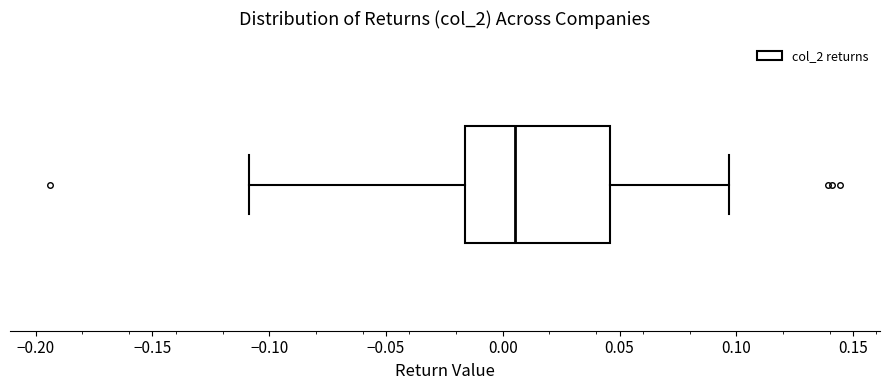

Transcribe this box plot: give where the median line is, the range the box spans, and where the two whiskers end, as read against the x-axis. The values are not printed on the chart, so give them approximately, as read against the axis.

median 0.005, box -0.015 to 0.045, whiskers -0.110 to 0.095